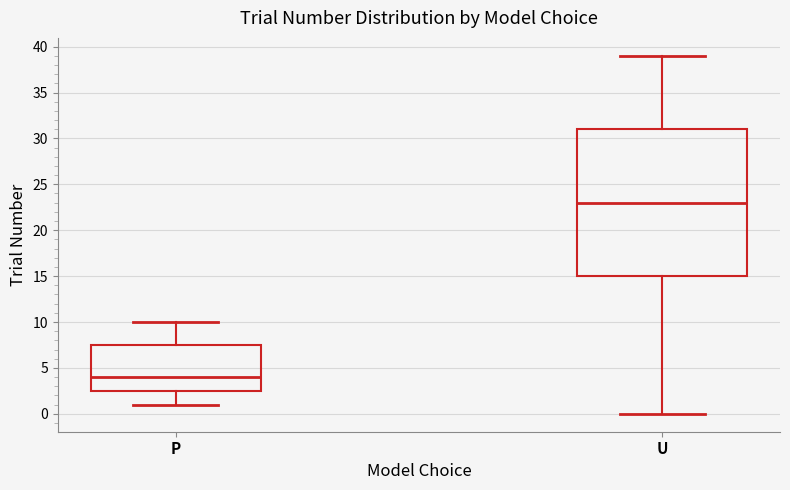

Reading left to right, read every box against the y-axis: the position of its median line, the range the box covers, and the ends of its whiskers. The values are not printed on the chart, so give them approximately, as read against the axis.

P: median 4.0, box 2.5 to 7.5, whiskers 1.0 to 10.0
U: median 23.0, box 15.0 to 31.0, whiskers 0.0 to 39.0